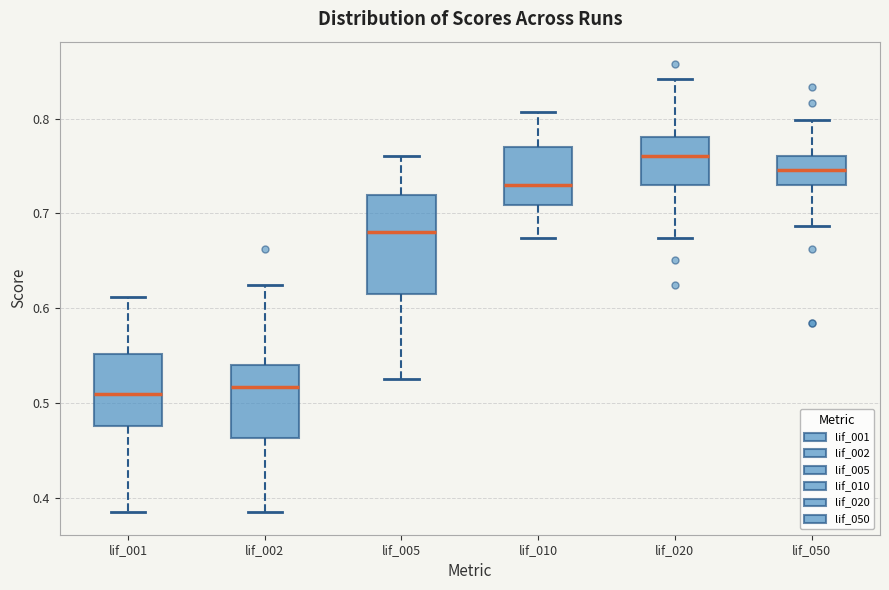

Comparing the boxes themselves (not the whiskers), which one is the tallest?

lif_005